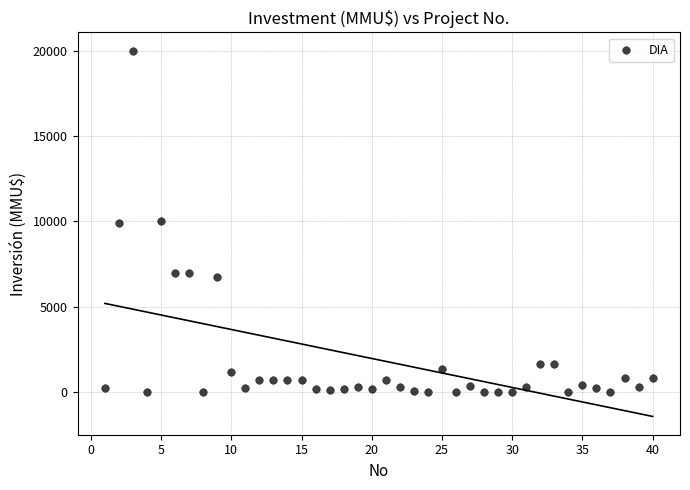

What is the range of X values (max minus min)?

39